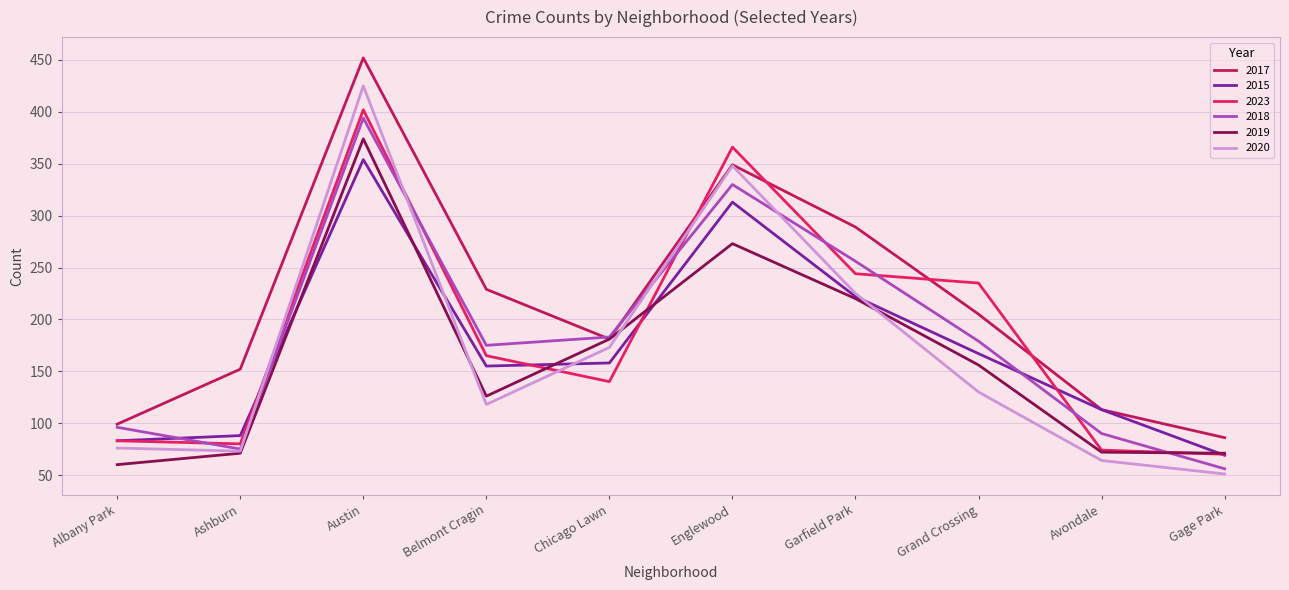

How many series are shown in this chart?

6